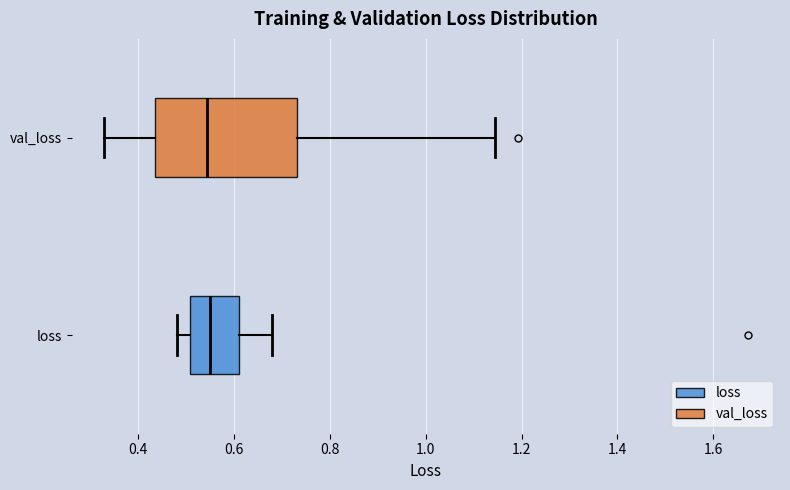

Where does the left whisker of the box for loss end on the x-axis? The values are not printed on the chart, so give them approximately, as read against the axis.

0.48